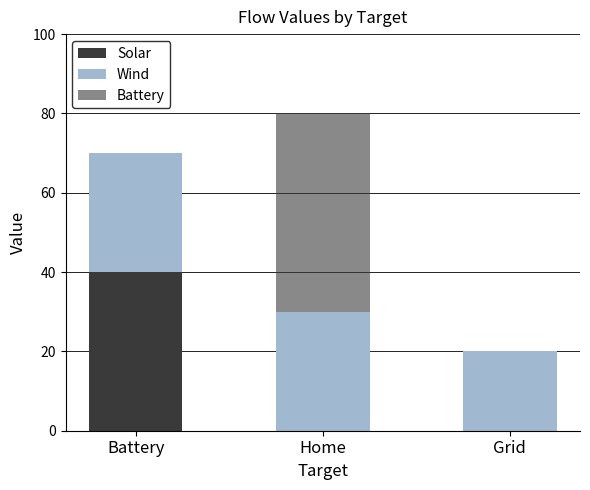

What is the label of the 1st bar from the left?

Battery